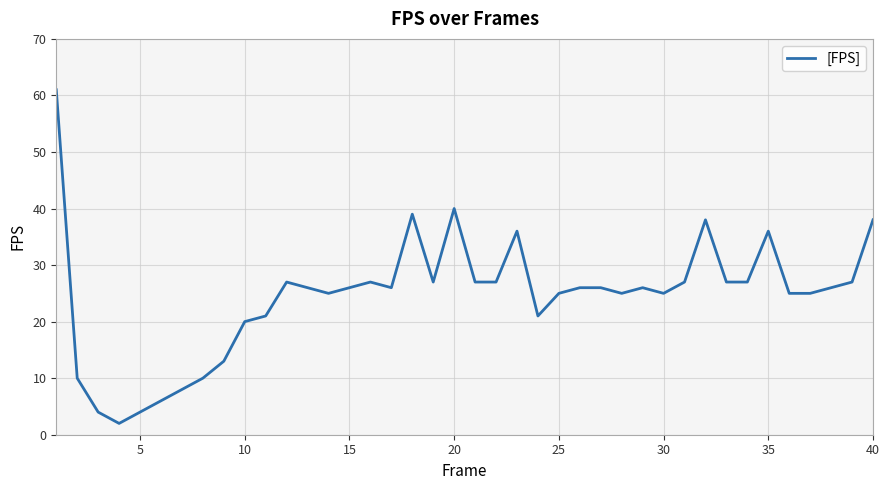

What is the difference between the maximum and second lowest values?

57